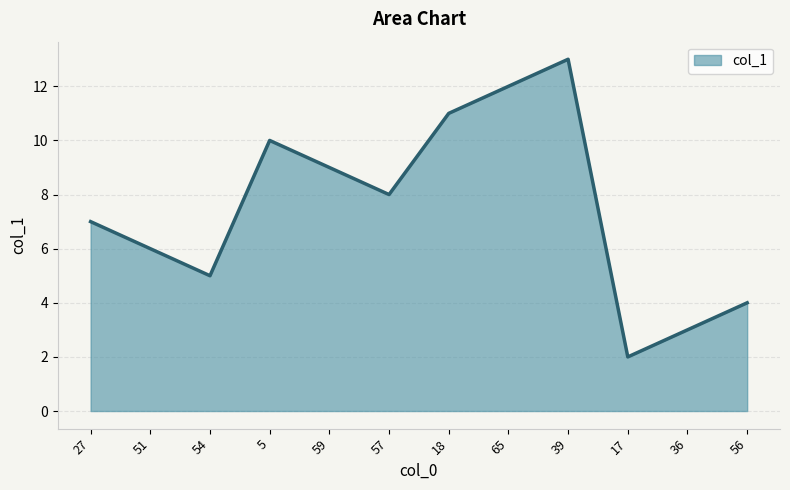

Reading left to right, extract all data points from this chart.

7.0	6.0	5.0	10.0	9.0	8.0	11.0	12.0	13.0	2.0	3.0	4.0